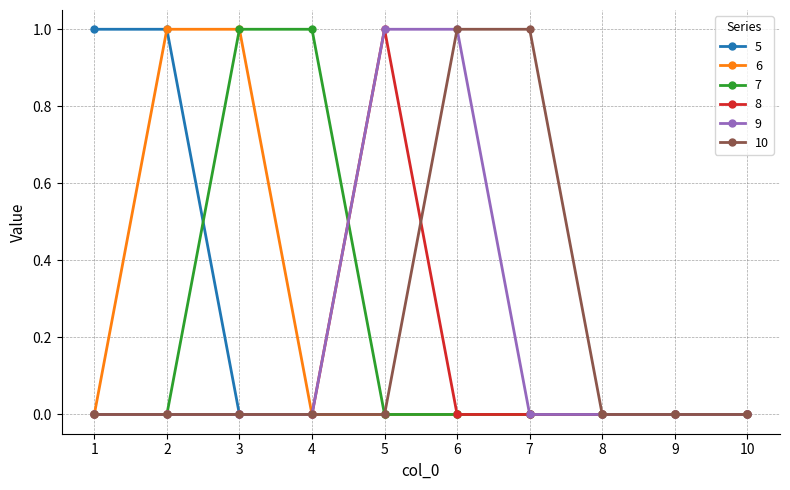

True or false: 10 has a value of 1 at 7.

True